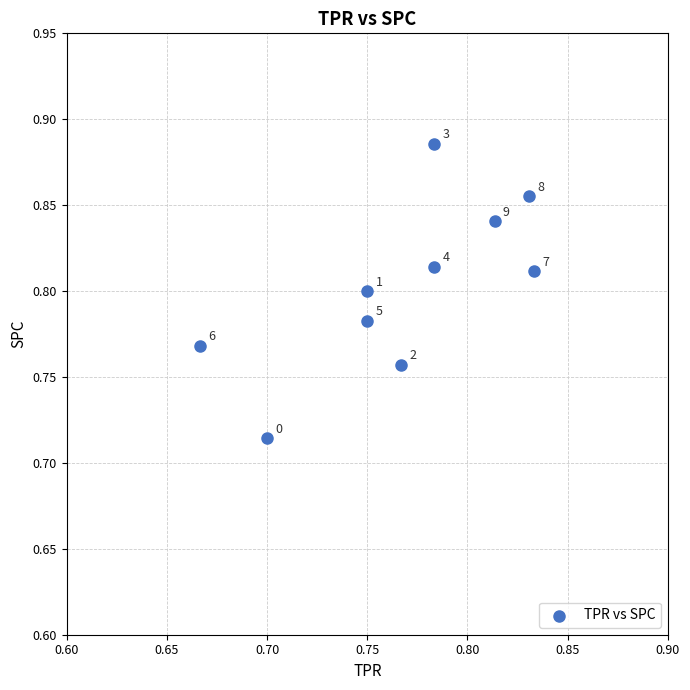

Count the number of points in this scatter plot.

10